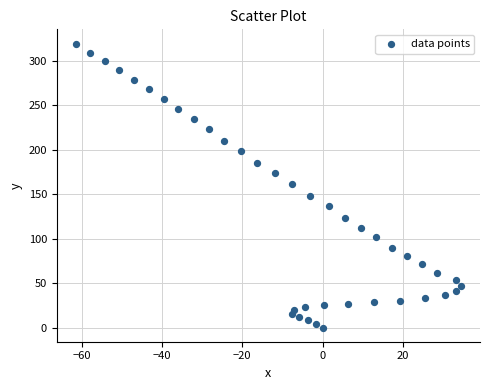

What is the range of X values (max minus min)?

95.8